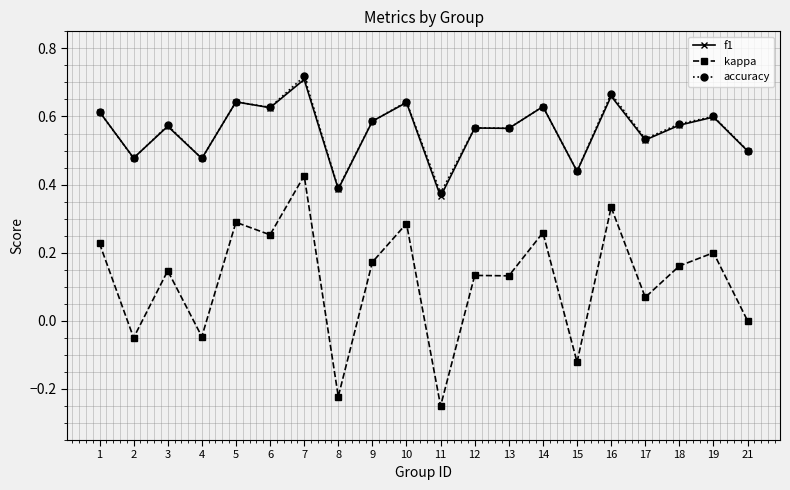

True or false: accuracy and kappa intersect in this chart.

False